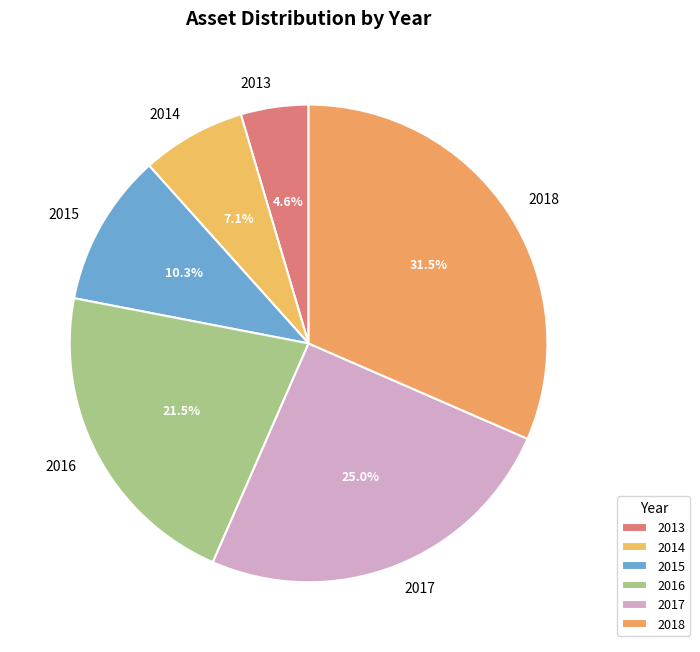

Is 2016 the majority of the pie?

No